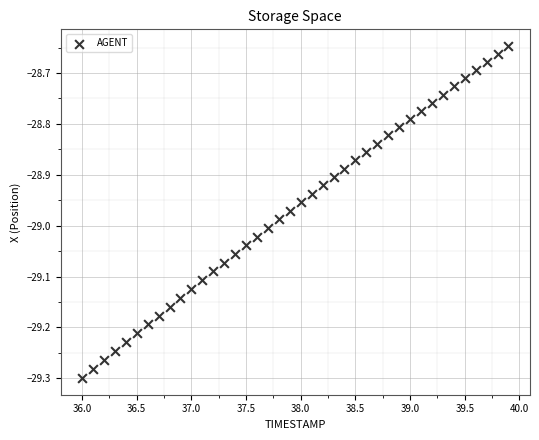

What is the range of Y values (max minus min)?

0.7